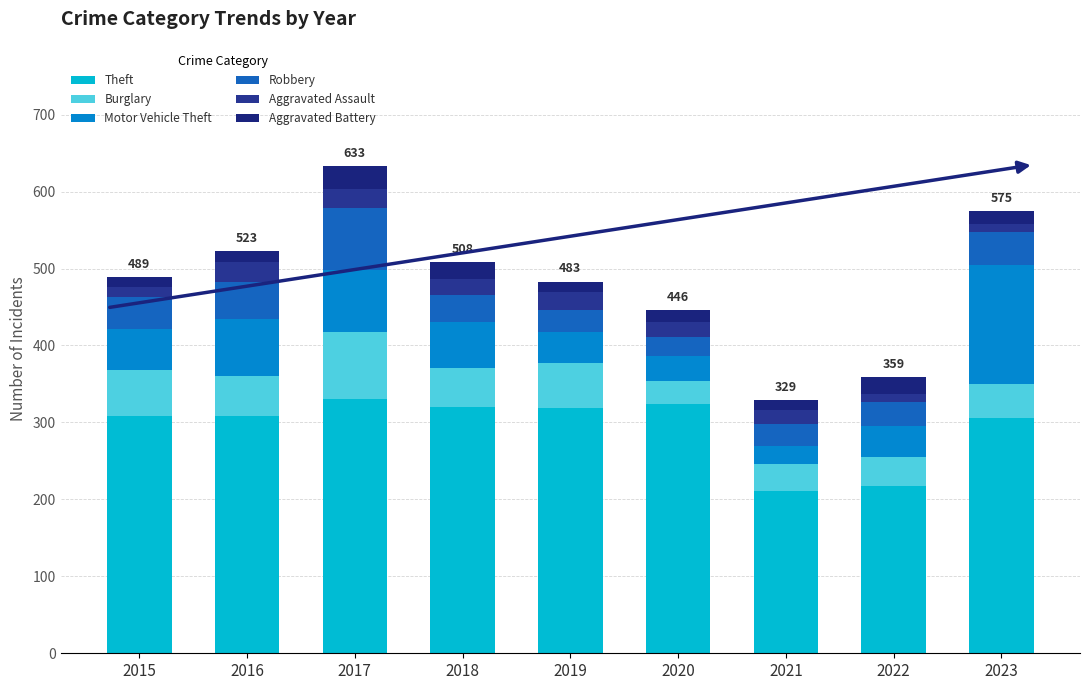

How many values in the Theft series are below 309?

4